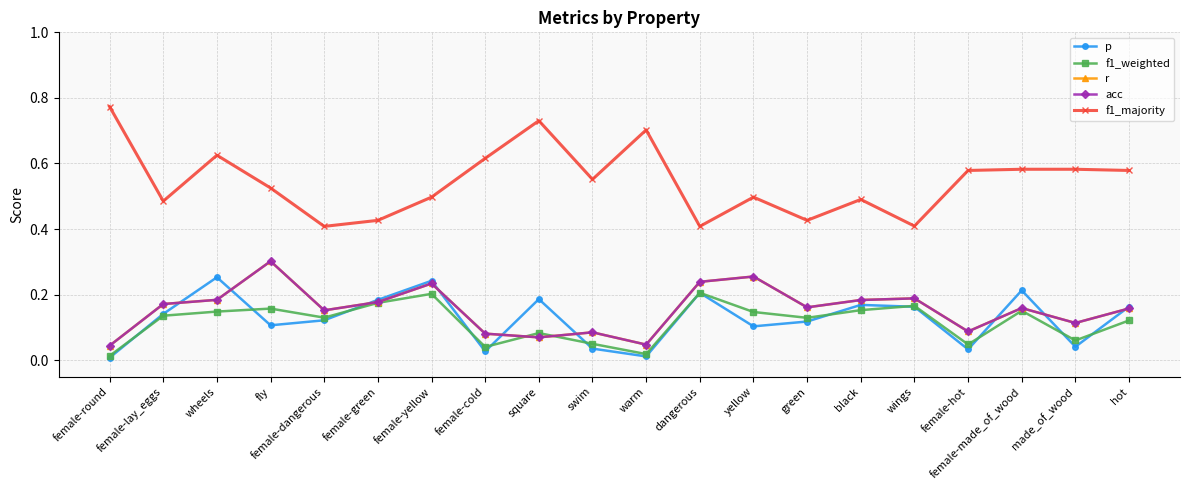

Does the chart have visible grid lines?

Yes